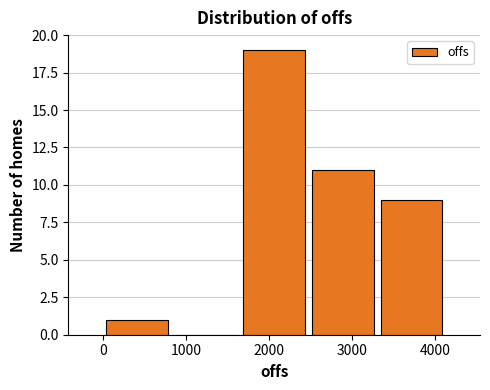

What is the height of the bar covering 0 to 800 on the x-axis? Neither the bar edges nor the heights are printed on the chart, so give them approximately, as read against the axes.

1